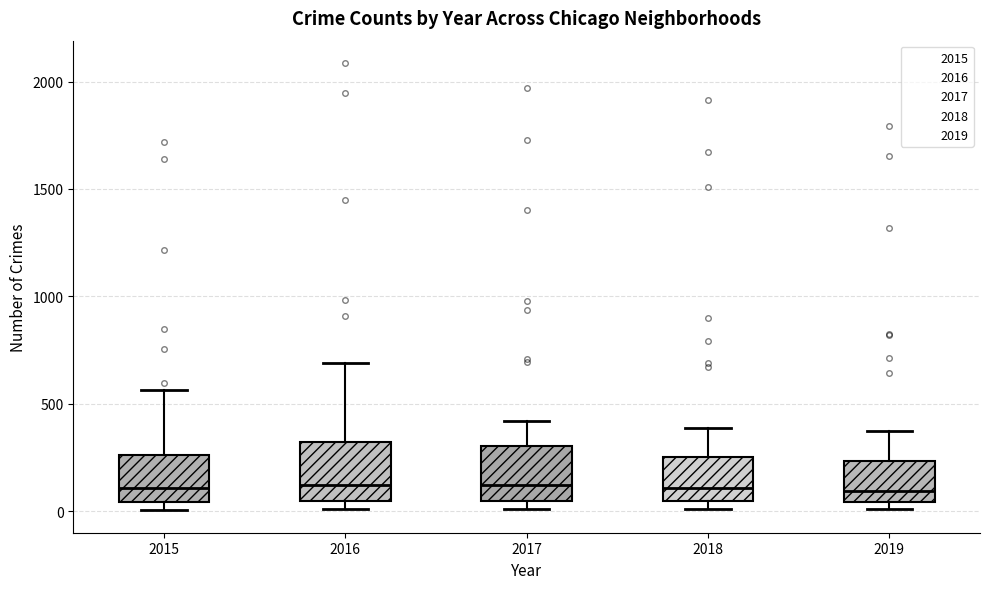

Where is the upper edge of the box at x = 2016 on the y-axis? The values are not printed on the chart, so give them approximately, as read against the axis.

300